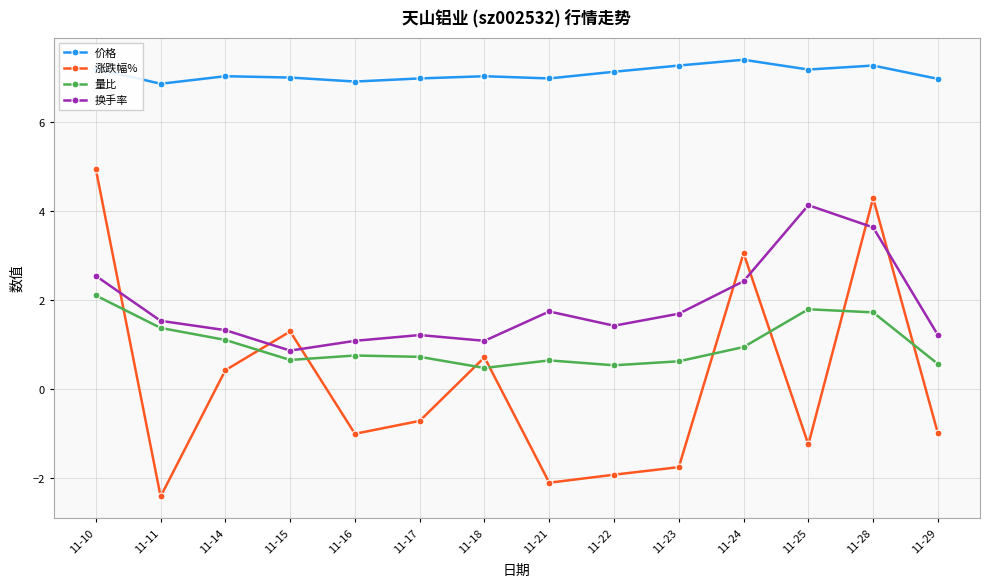

Which category has the highest value in the 价格 series?

11-24